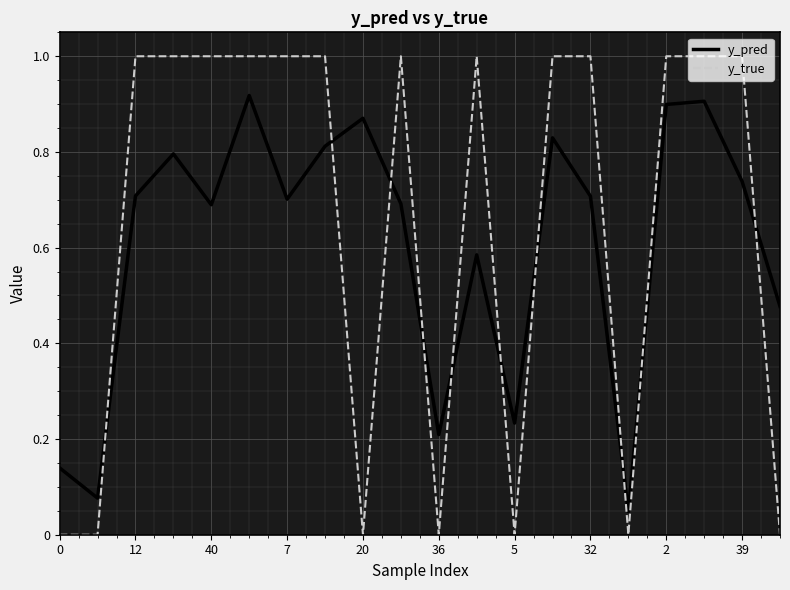

List the series in order of their overall mean, highest first.

y_true, y_pred